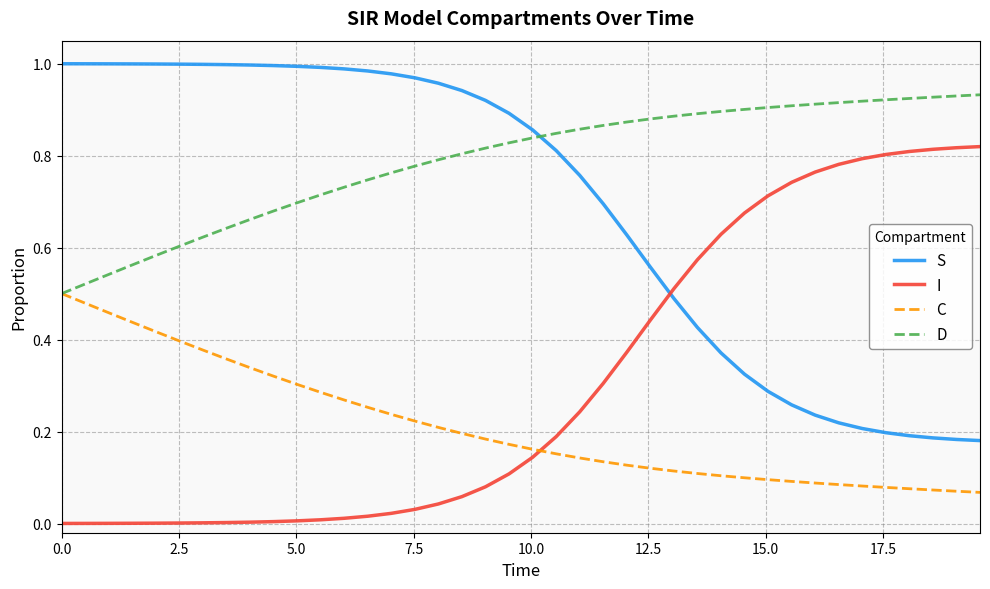

How many categories are shown in the chart?

40